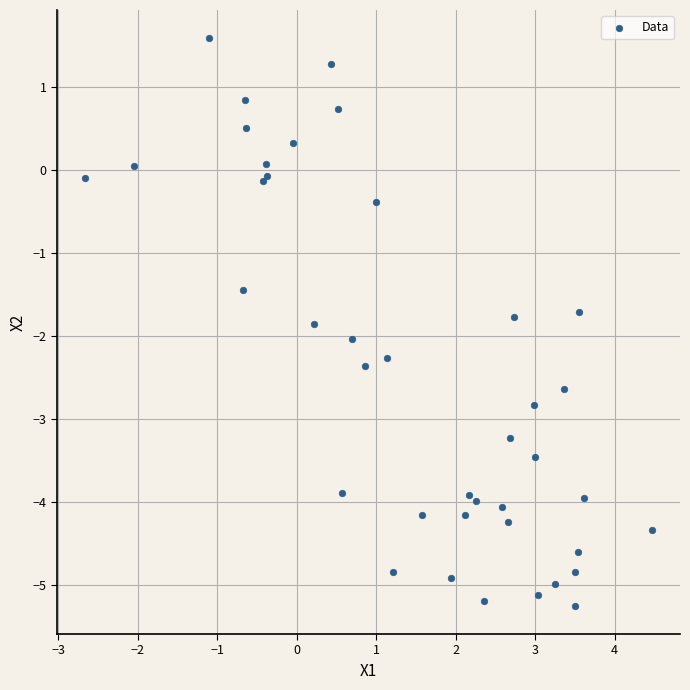

What Y value in the scatter plot is closest to -1?

-1.4